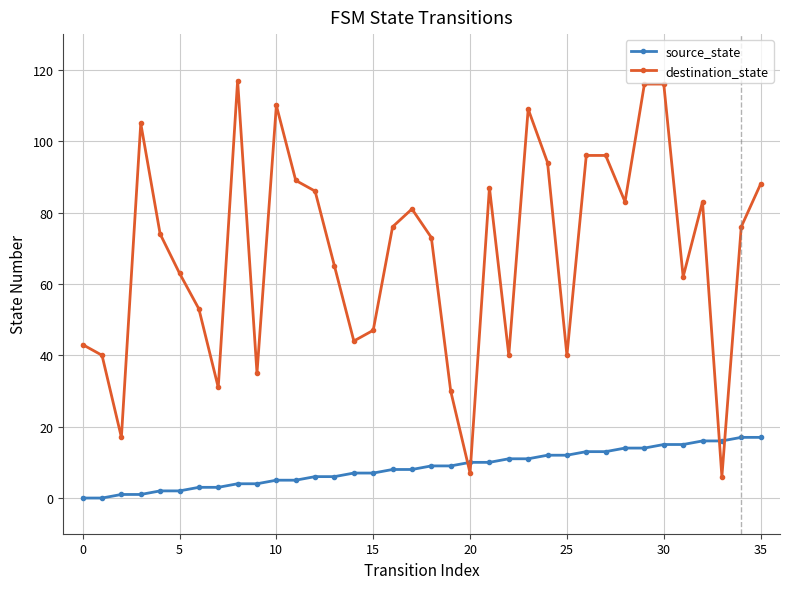

What is the lowest value of the destination_state series?

6